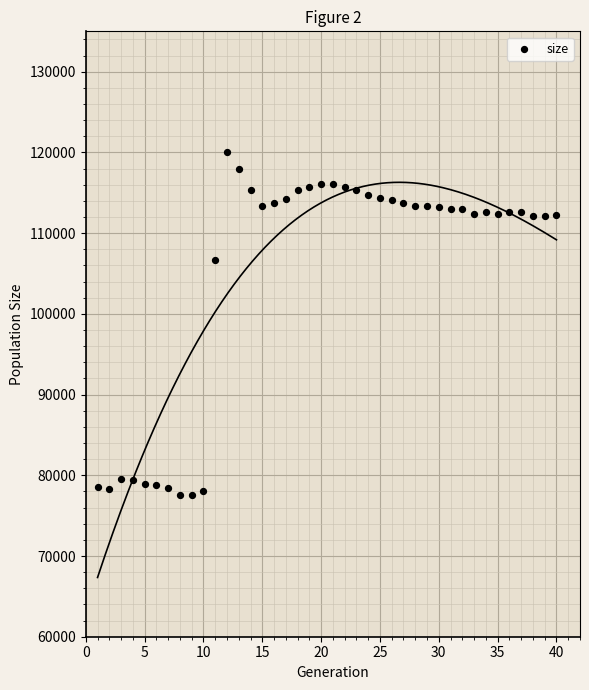

What Y value in the scatter plot is closest to 98785?

106699